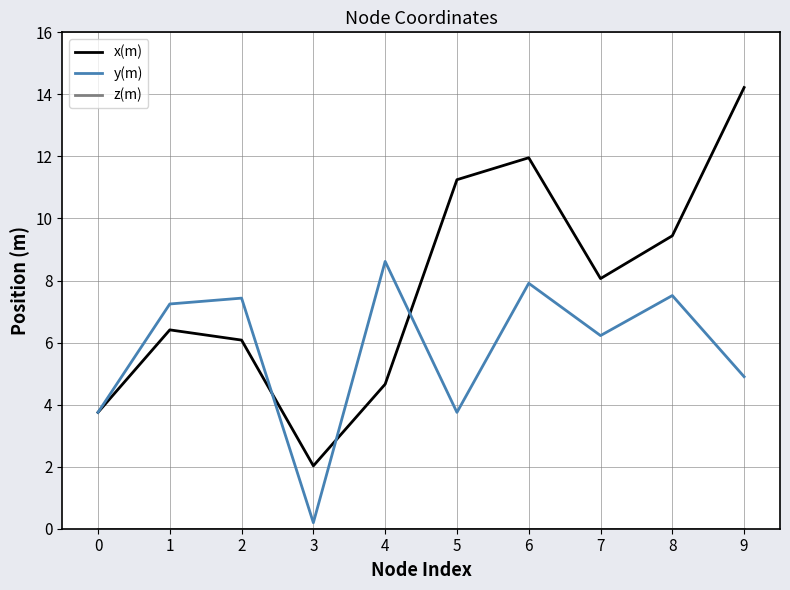

Where does the y(m) series first go above 7?

1